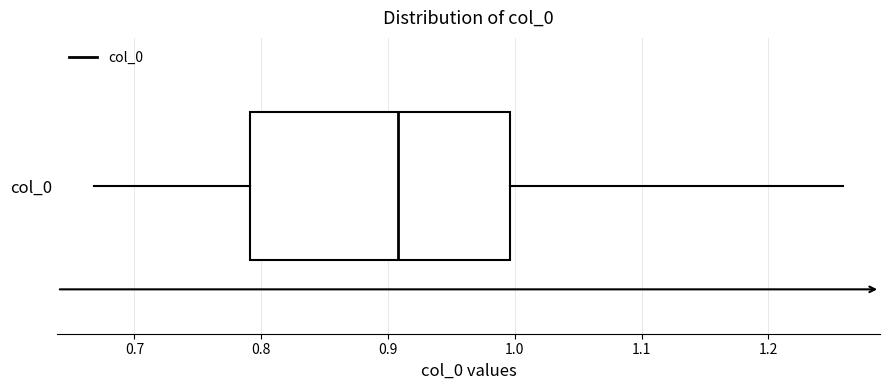

Transcribe this box plot: give where the median line is, the range the box spans, and where the two whiskers end, as read against the x-axis. The values are not printed on the chart, so give them approximately, as read against the axis.

median 0.91, box 0.79 to 1.00, whiskers 0.67 to 1.26